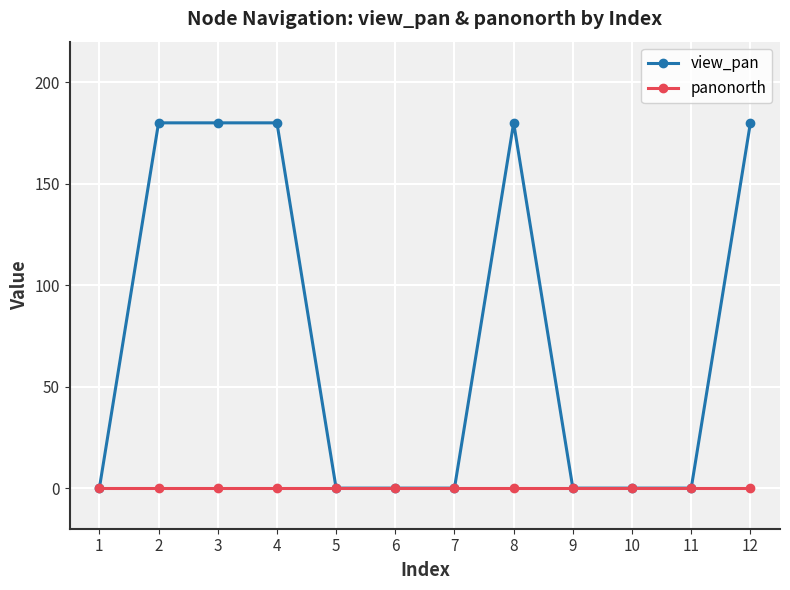

What is the spread (max minus min) of values at 2?

180